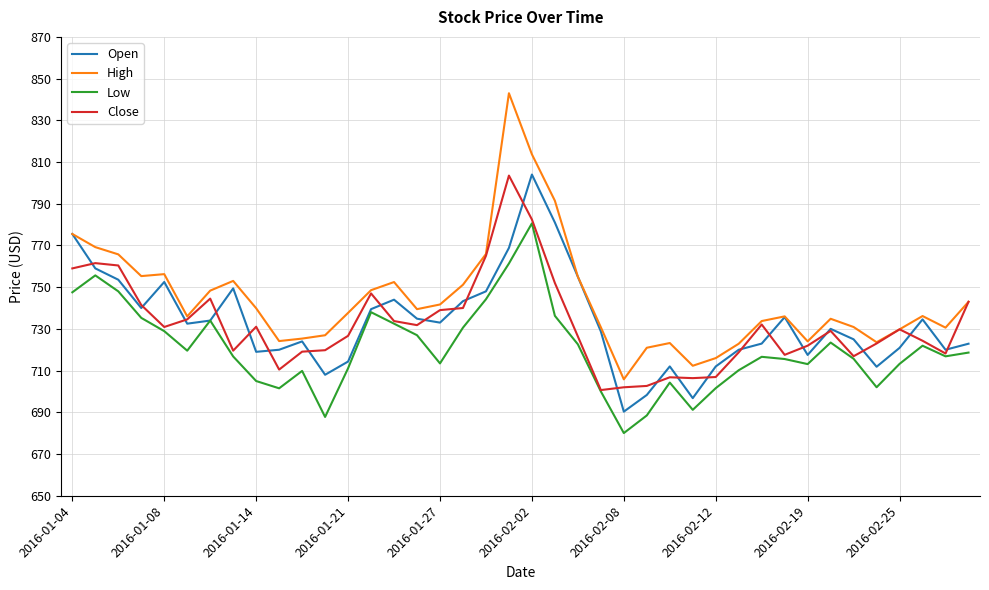

Which series has the largest range (max minus min)?

High